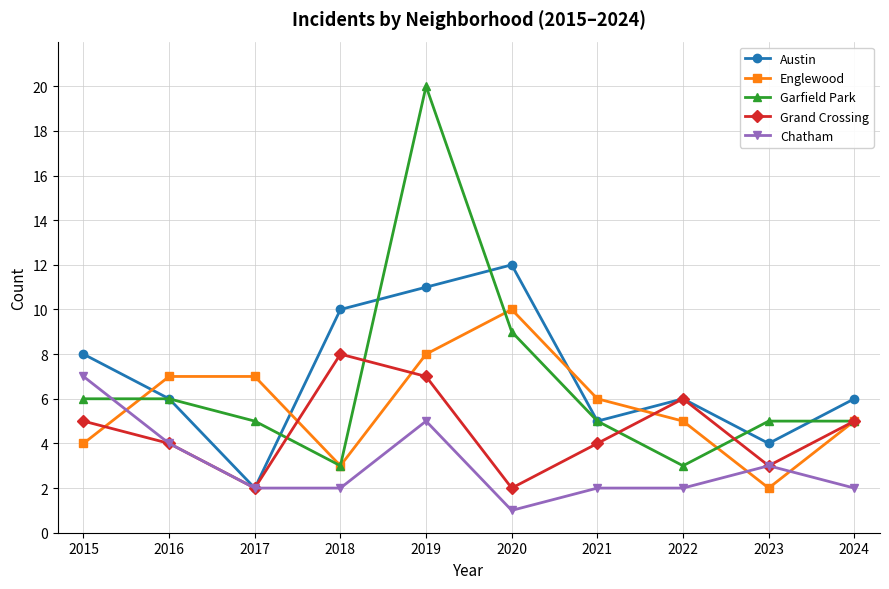

Is it true that Austin equals 2 at 2016?

False